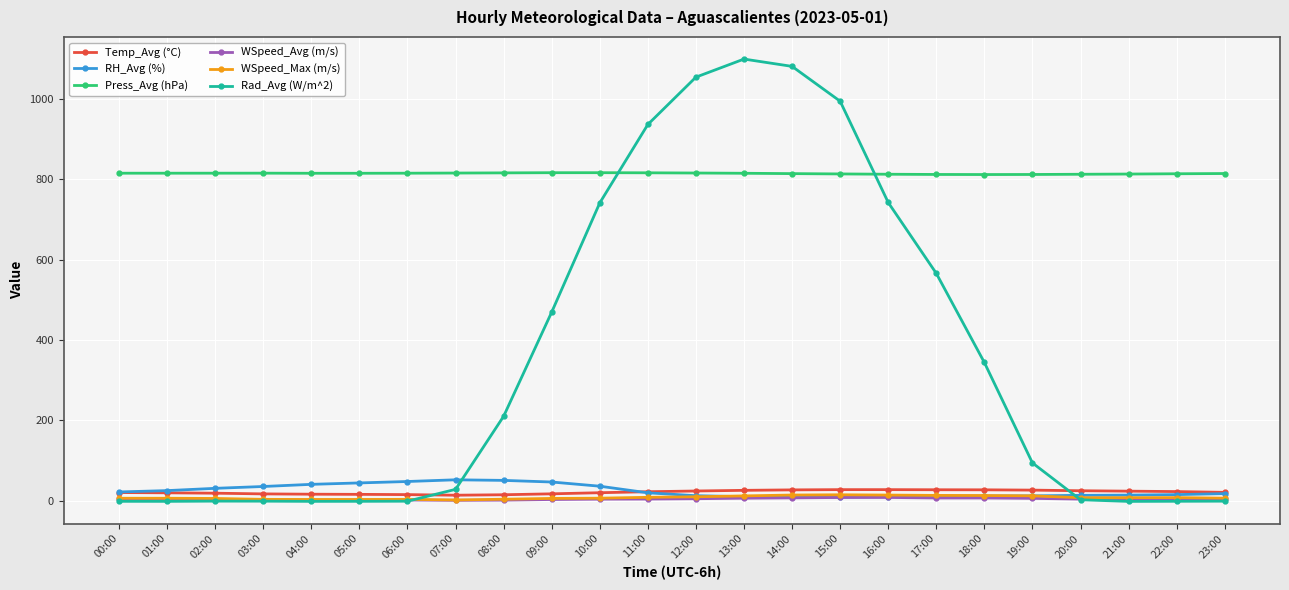

Which series has the largest range (max minus min)?

Rad_Avg (W/m^2)